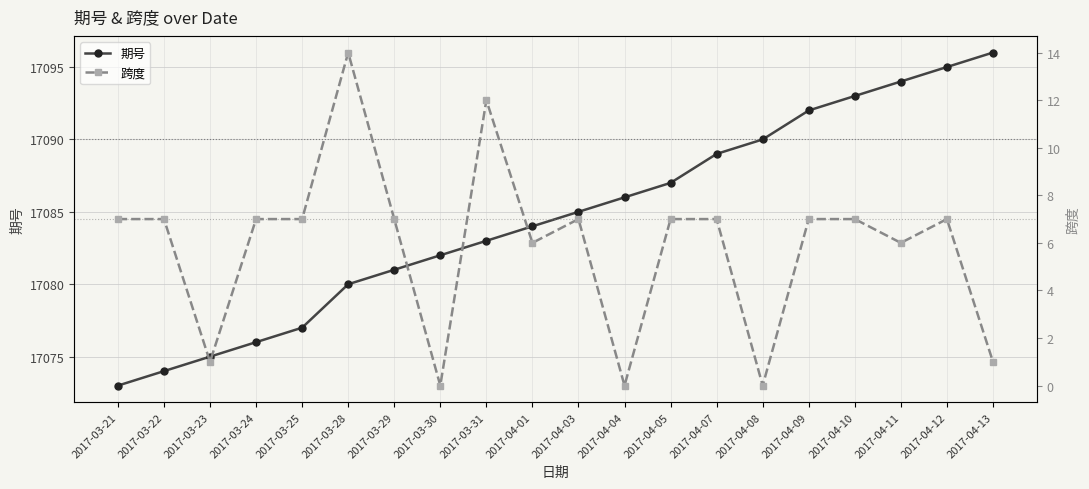

True or false: 期号 has a value of 8271 at 2017-04-10.

False